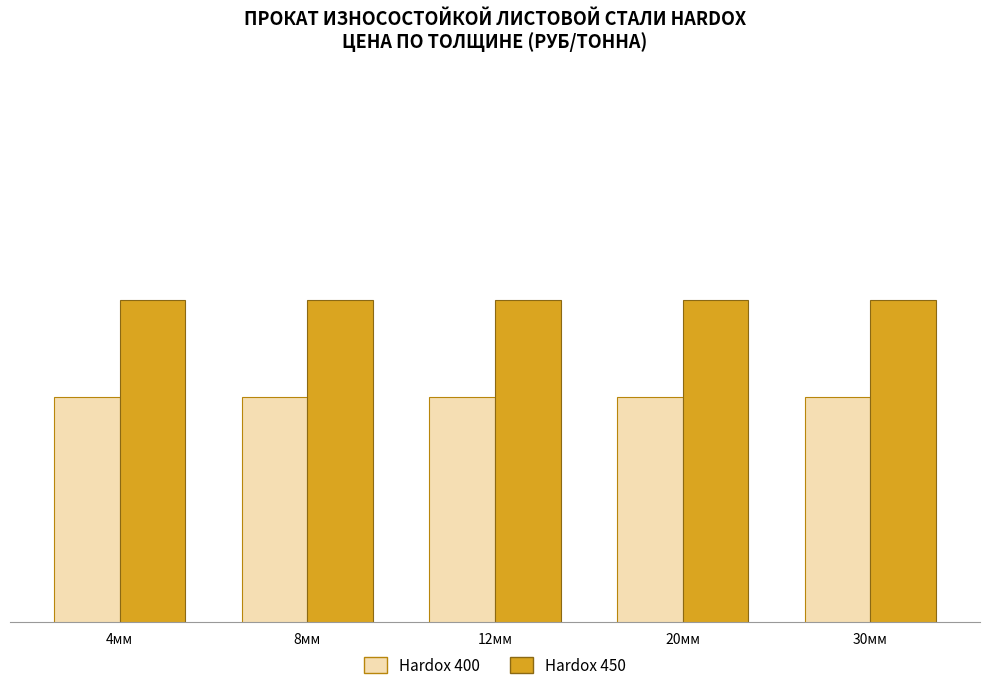

What are all the series names shown in the legend?

Hardox 400, Hardox 450